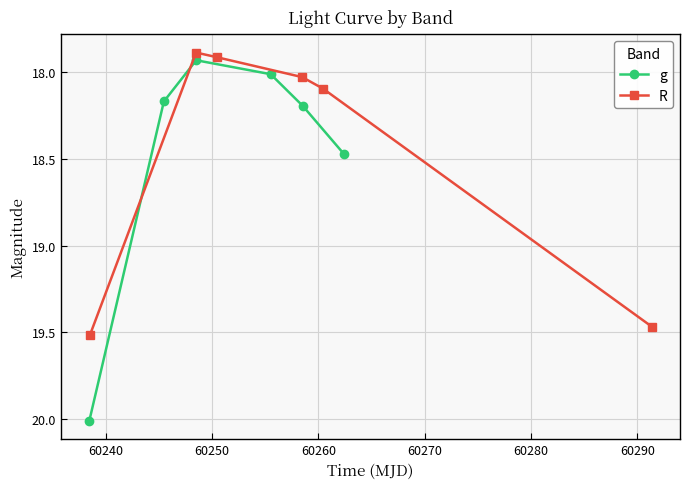

In g, how many points are lower than both neighbors (excluding endpoints)?

1